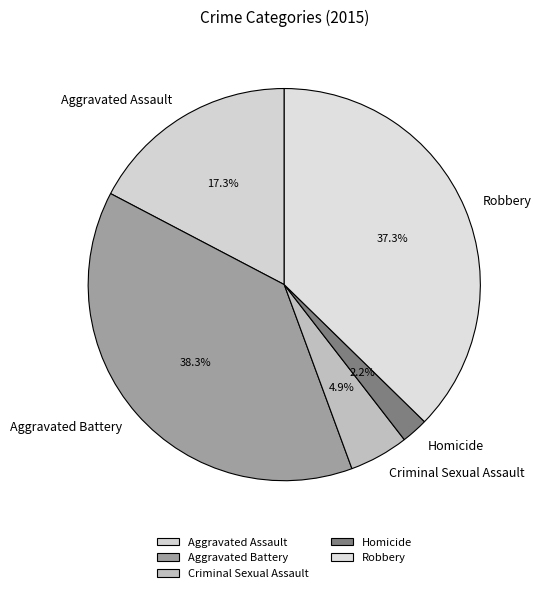

Is it true that Aggravated Assault is 12% of the pie?

False